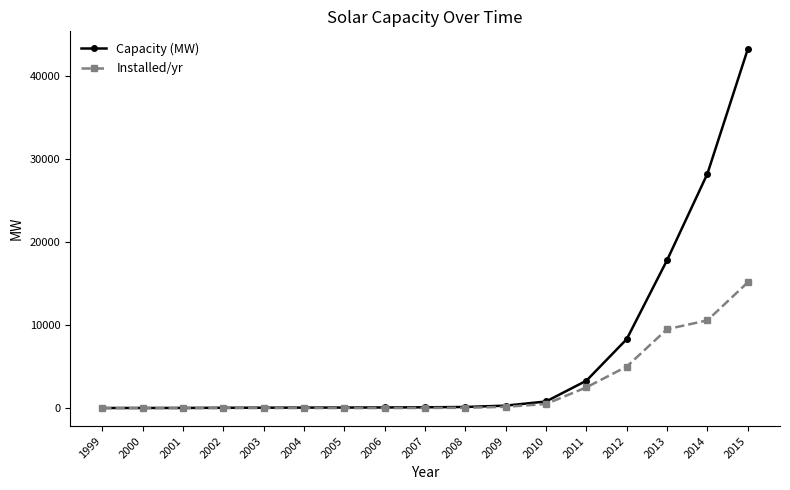

Rank the series by their average value, from highest to lowest.

Capacity (MW), Installed/yr